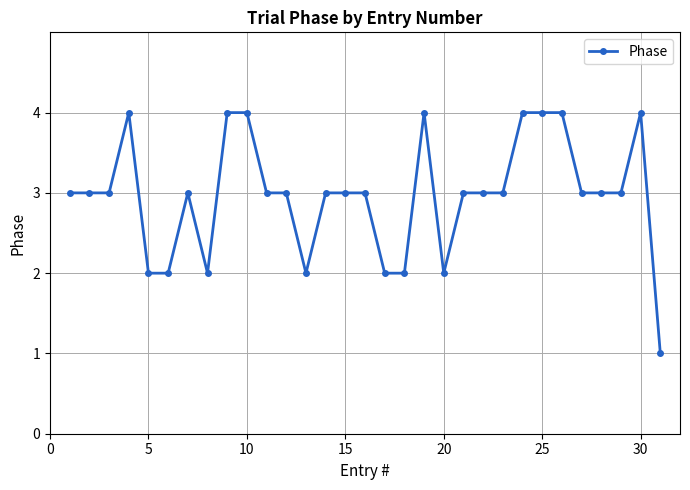

What is the greatest value displayed?

4